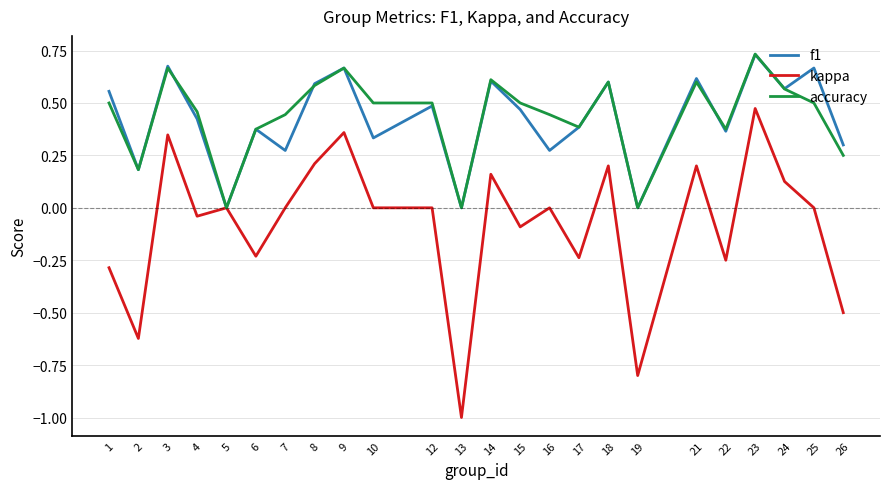

The accuracy series shows 0.4 at 22. True or false?

True